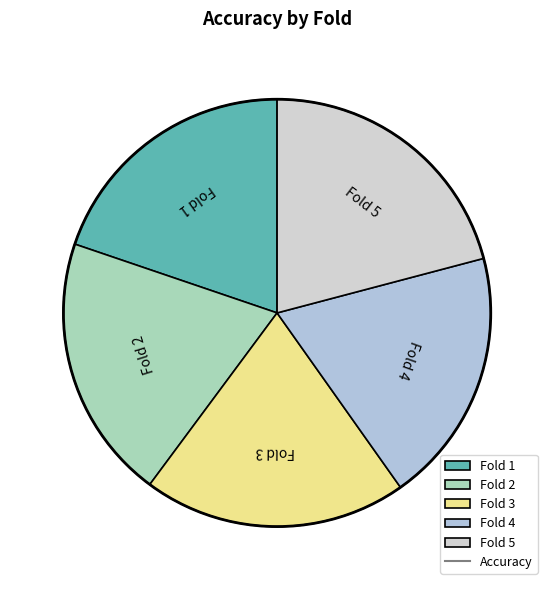

How many segments does this pie chart have?

5